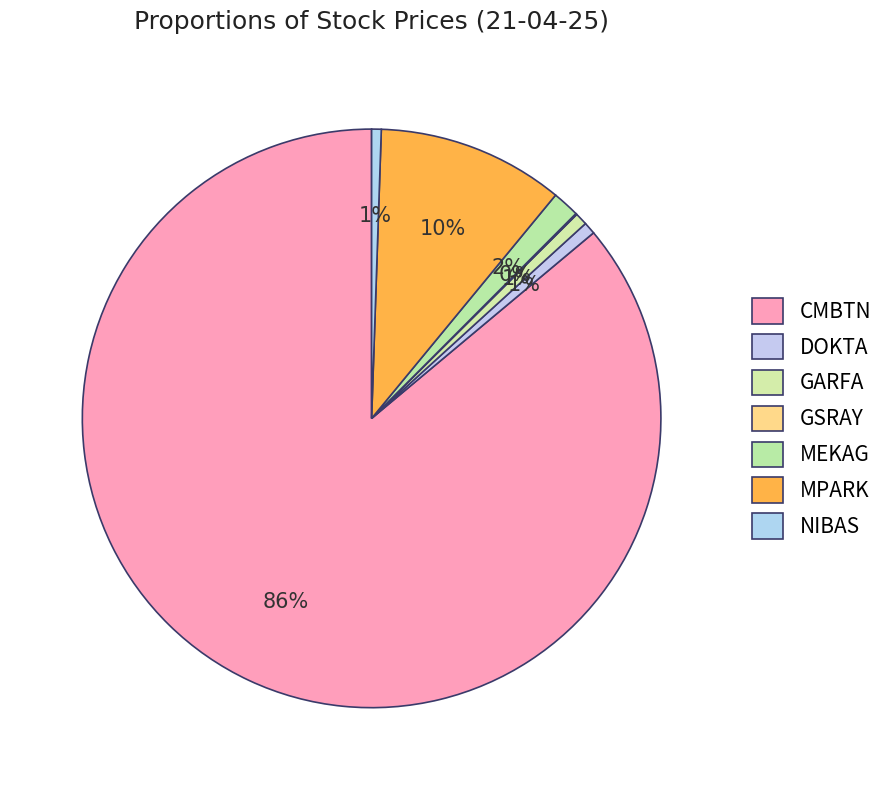

Which category accounts for the majority?

CMBTN